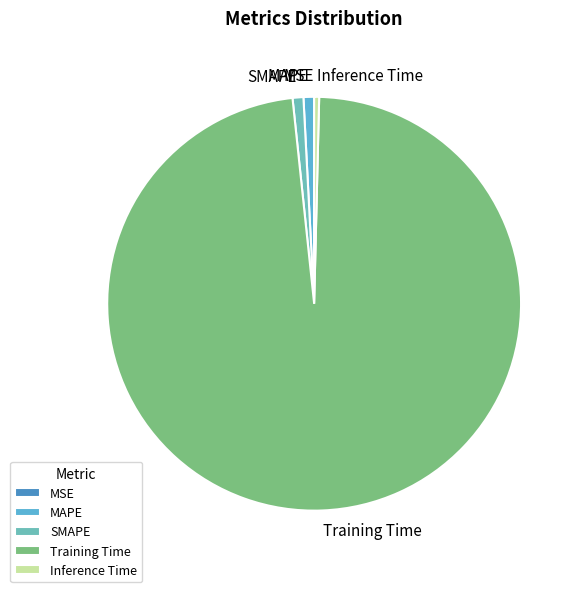

Which category accounts for the majority?

Training Time